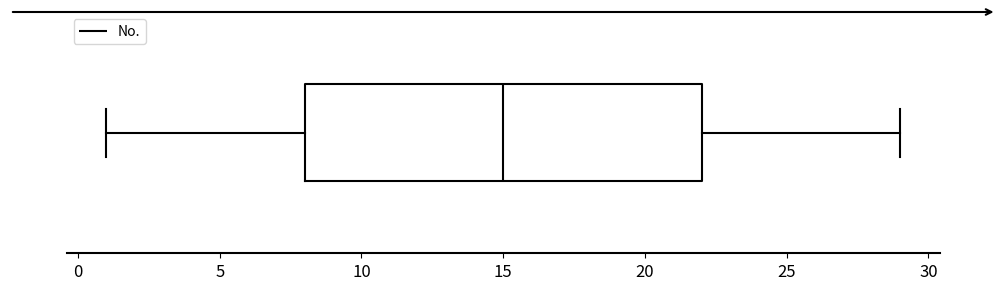

Where does the left whisker of the box end on the x-axis? The values are not printed on the chart, so give them approximately, as read against the axis.

1